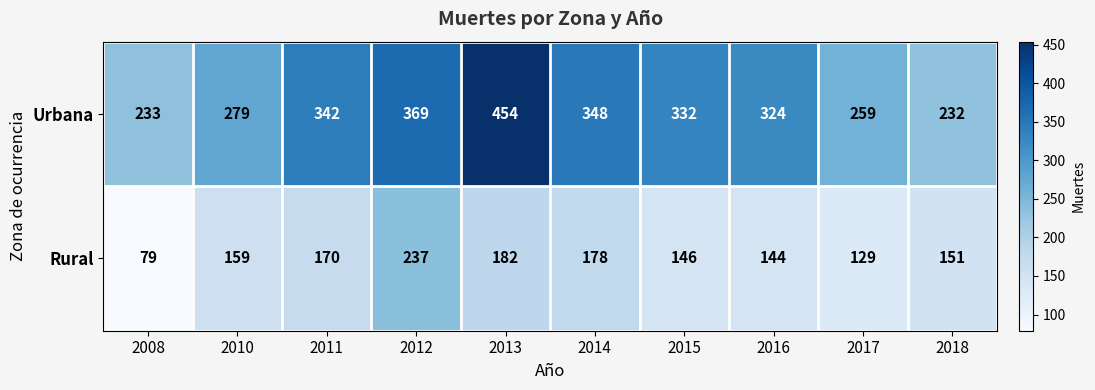

How many categories are shown in the chart?

10